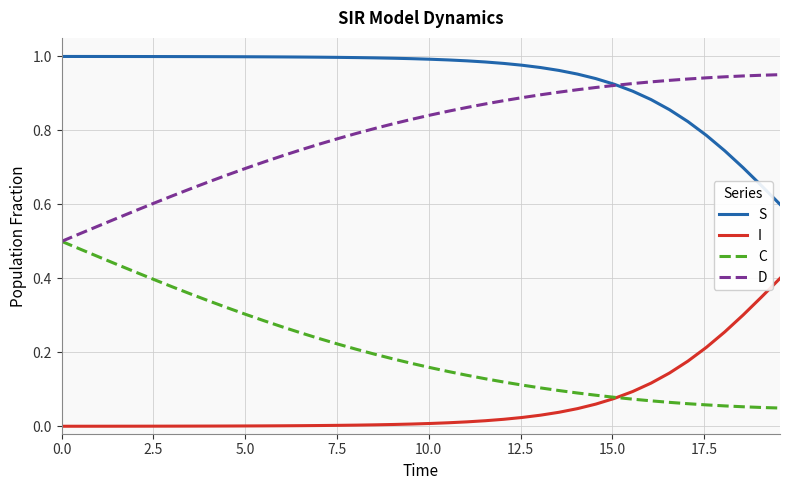

True or false: C and S intersect in this chart.

False